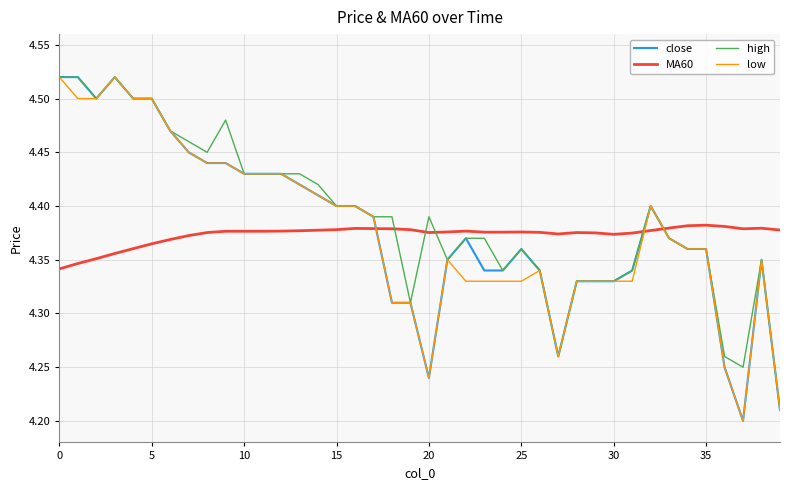

Which series ends up on top after the final intersection of close and MA60?

MA60